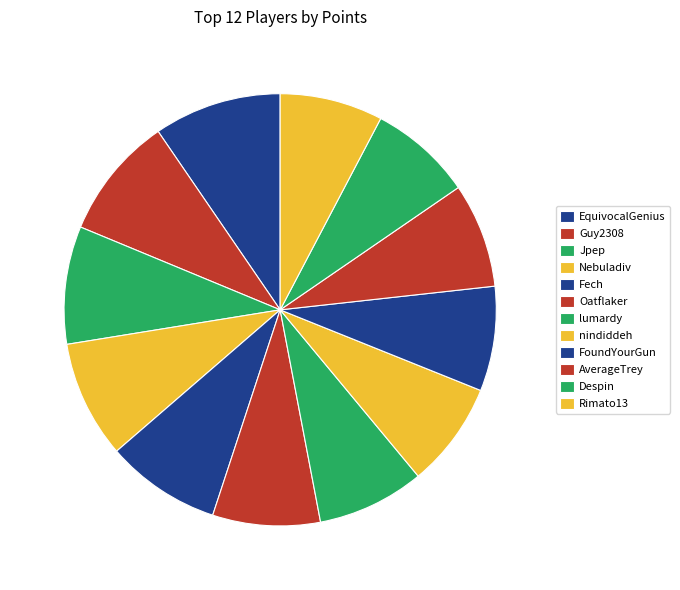

Do lumardy and nindiddeh together represent more than half of the pie?

No